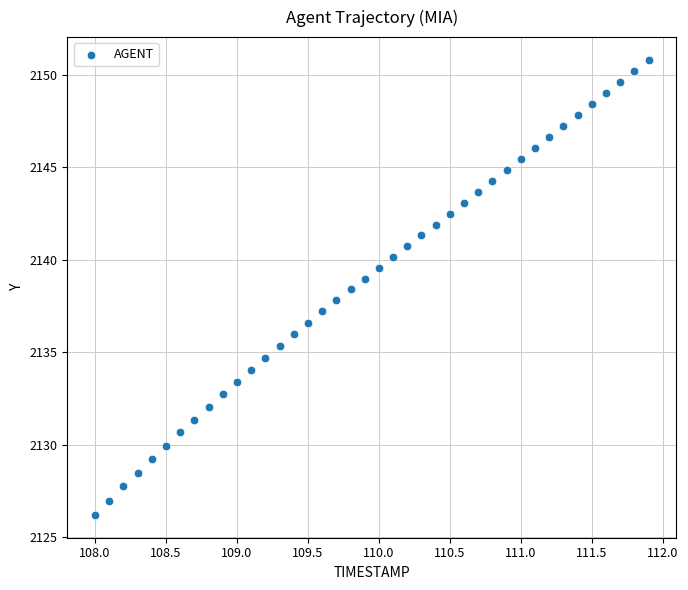

What is the range of X values (max minus min)?

3.9